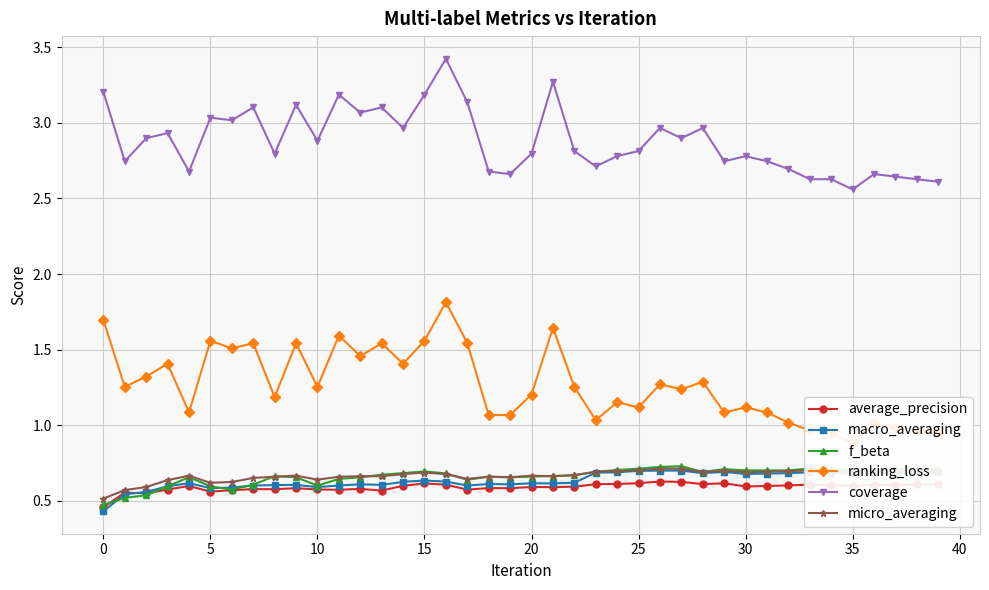

What is the approximate value of coverage at 13?

3.1